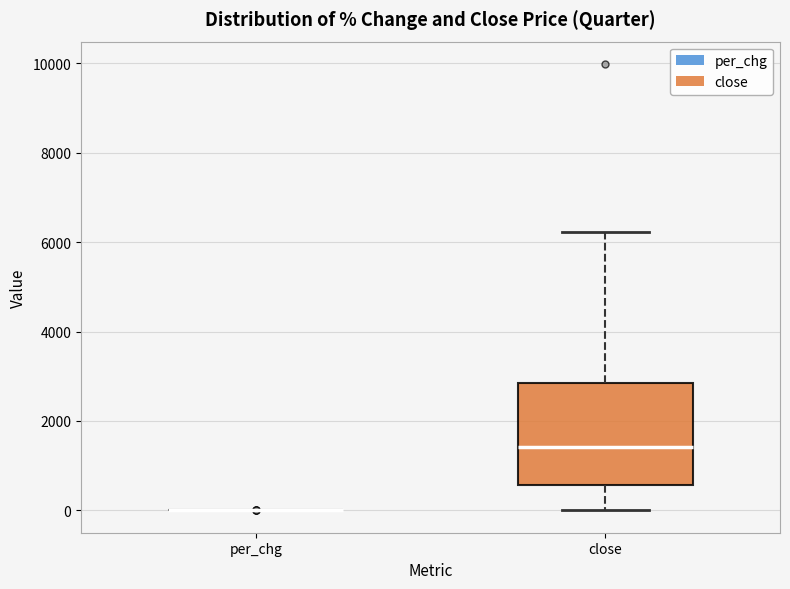

Reading left to right, read every box against the y-axis: the position of its median line, the range the box covers, and the ends of its whiskers. The values are not printed on the chart, so give them approximately, as read against the axis.

per_chg: box collapsed to a line at 0, whiskers 0 to 0
close: median 1400, box 600 to 2800, whiskers 0 to 6200